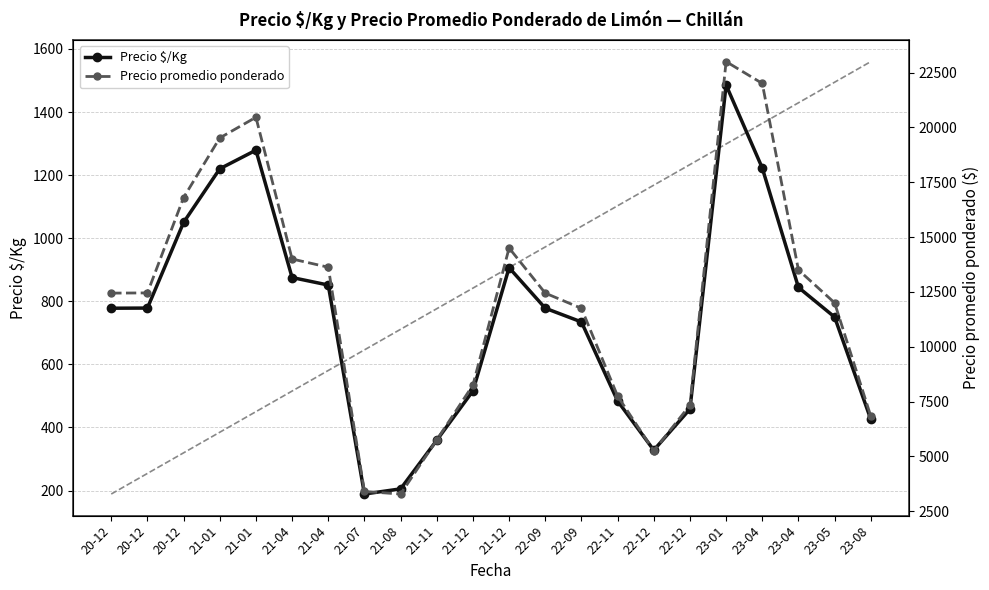

Which series has the largest total across all categories?

Precio promedio ponderado